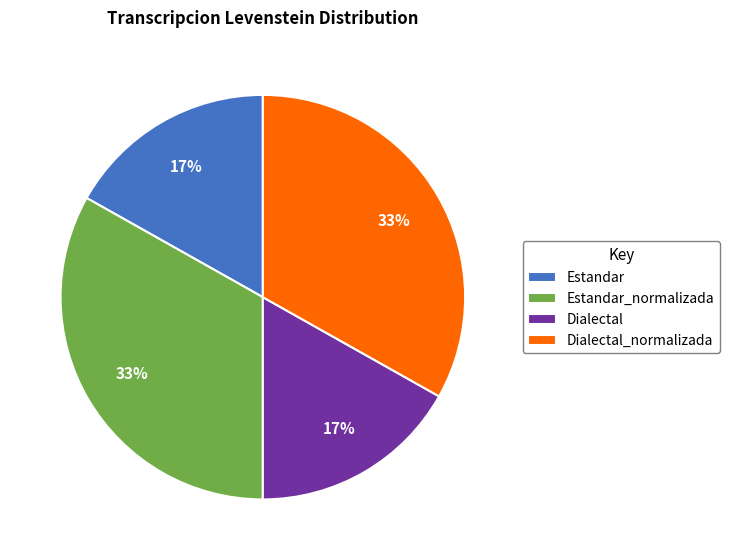

Does Dialectal represent more than half of the total?

No